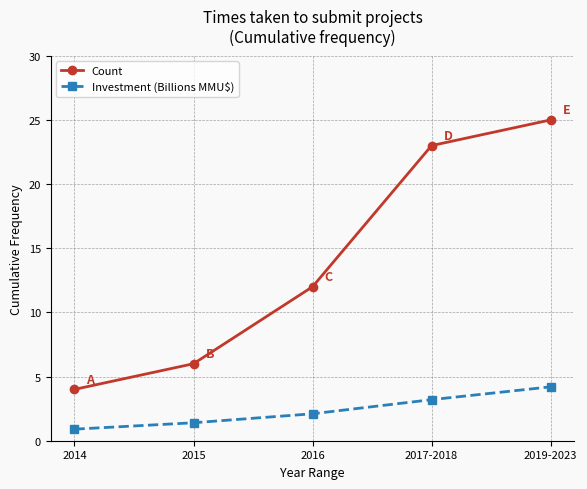

True or false: Count and Investment (Billions MMU$) intersect in this chart.

False